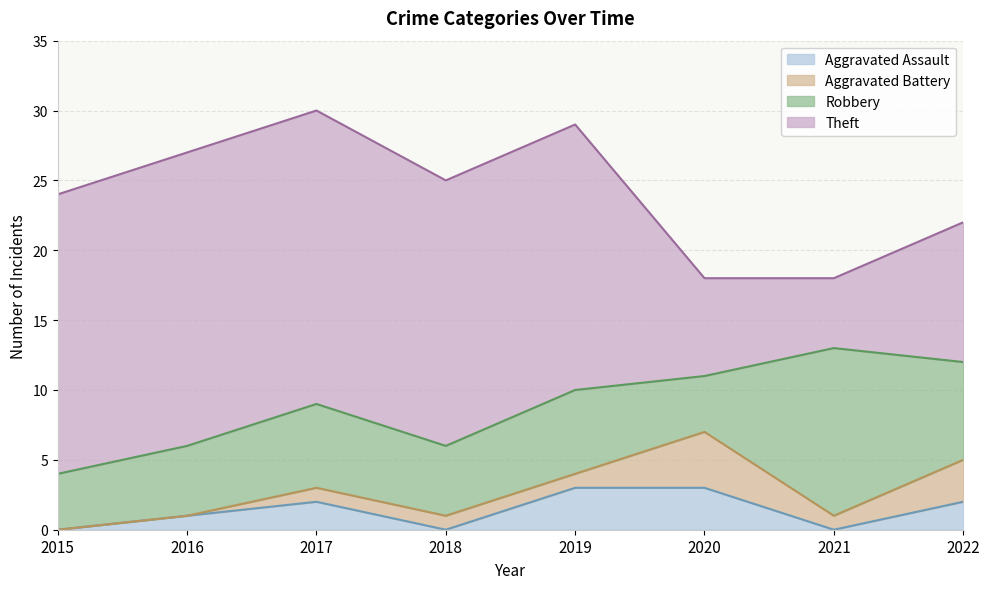

What is the total value across all series at 2015?

24